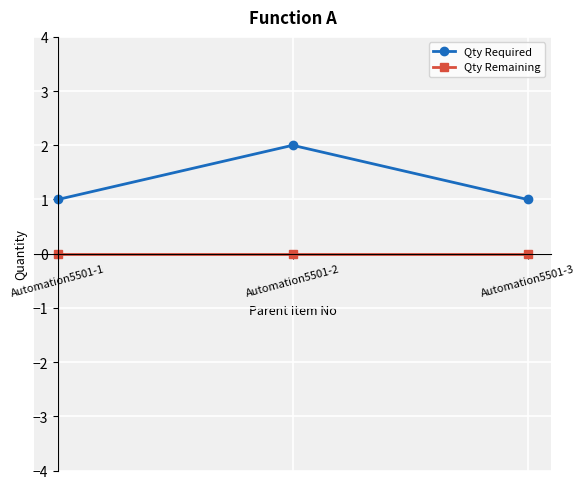

Is this an area chart (filled region under the line)?

No